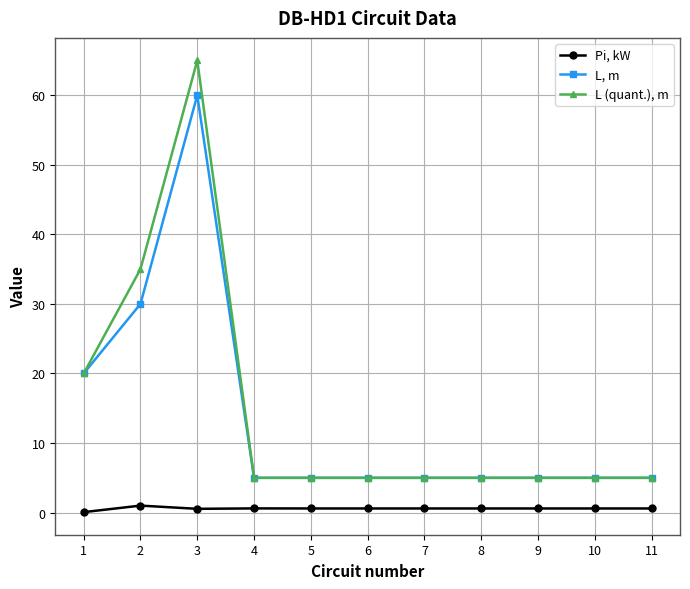

True or false: L, m and Pi, kW intersect in this chart.

False